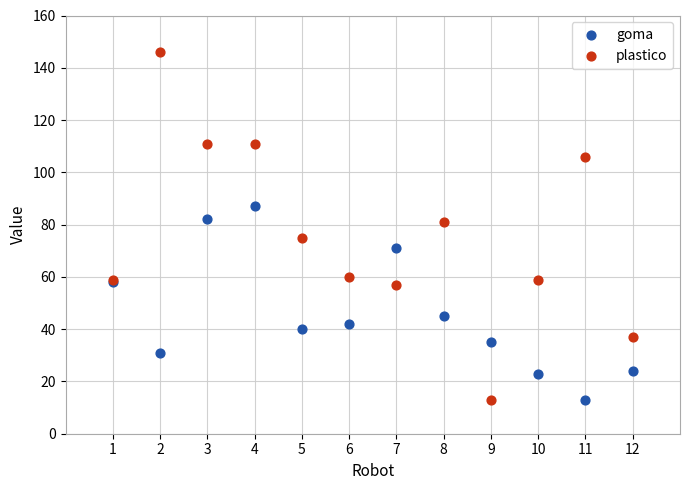

In the goma series, what Y value is closest to 50?

45